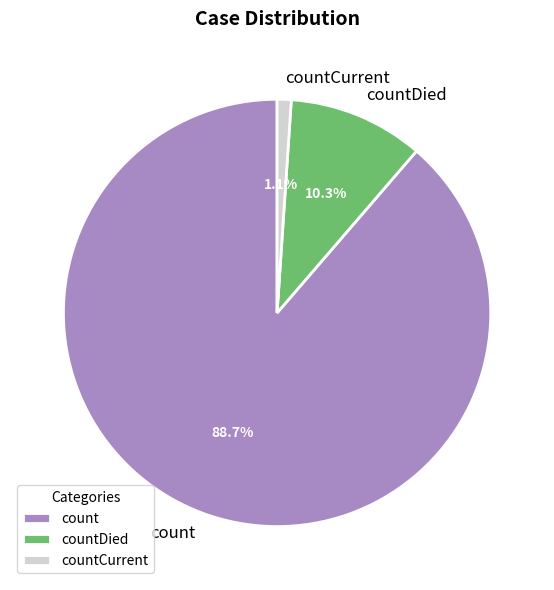

Which has a higher value, countDied or count?

count